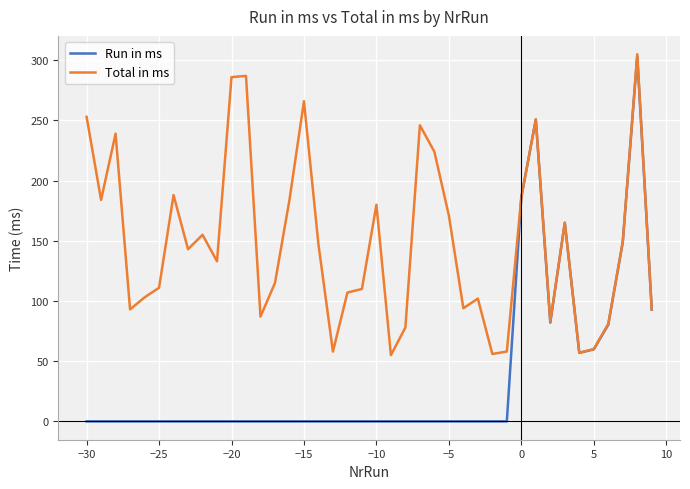

What are all the series names shown in the legend?

Run in ms, Total in ms